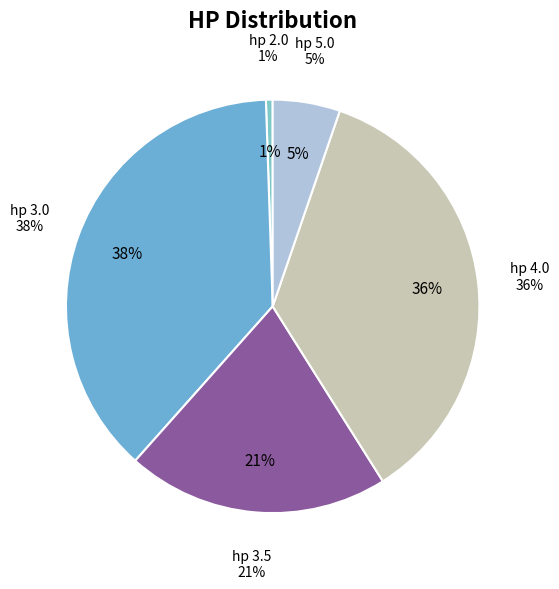

Does any single category account for the majority?

No